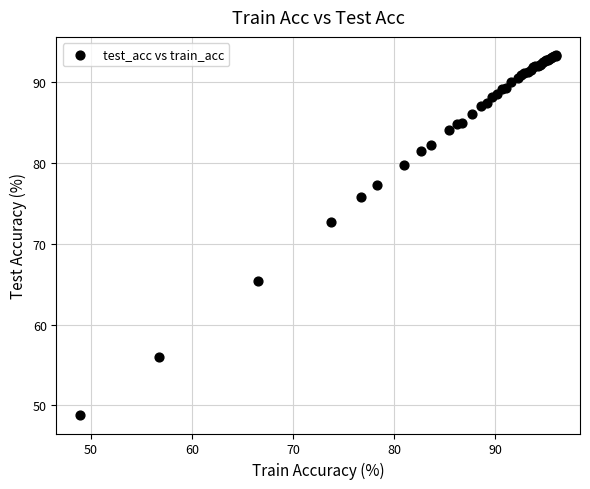

What Y value in the scatter plot is closest to 71?

72.7